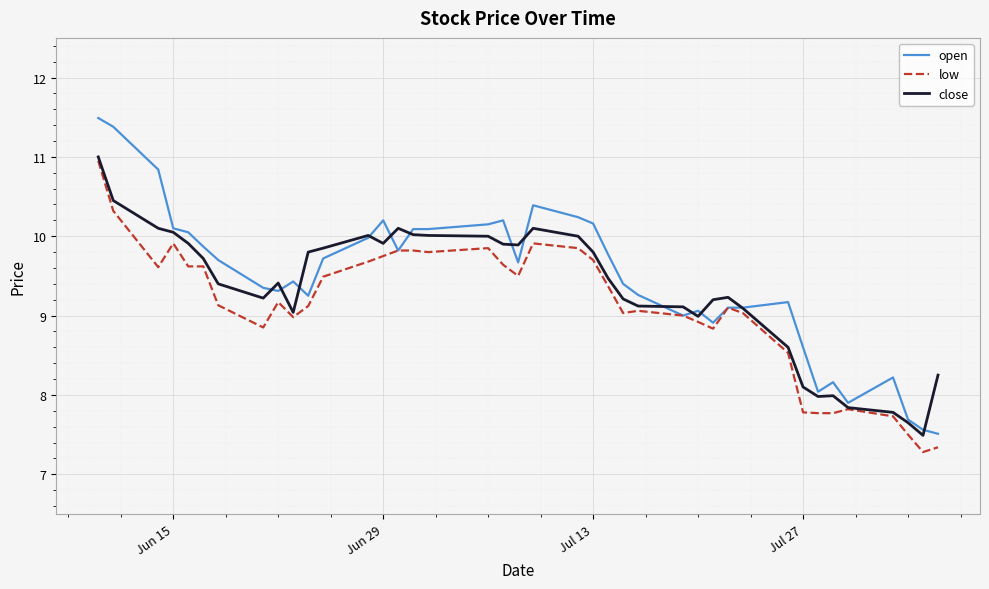

What is the minimum value shown in the chart?

7.3